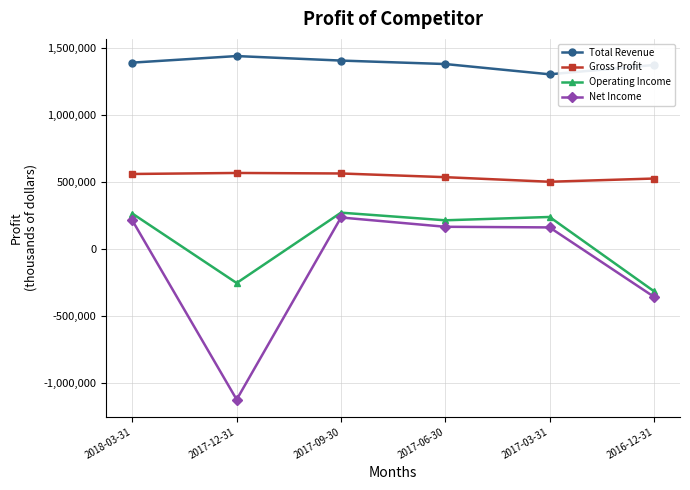

What is the spread (max minus min) of values at 2017-06-30?

1212400